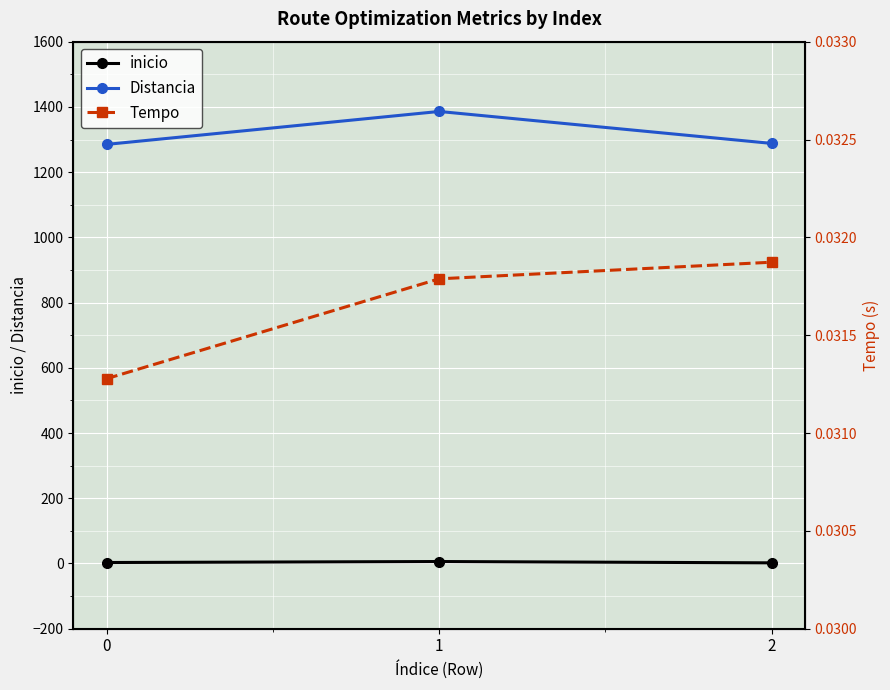

Count the inicio values in the range 2 to 6.

3